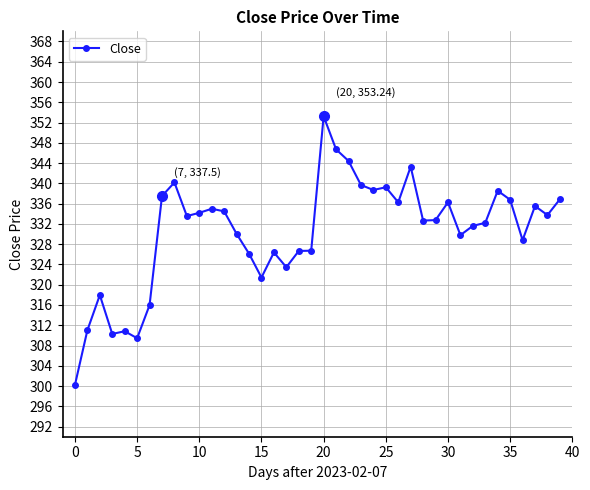

Count the number of categories in the chart.

40